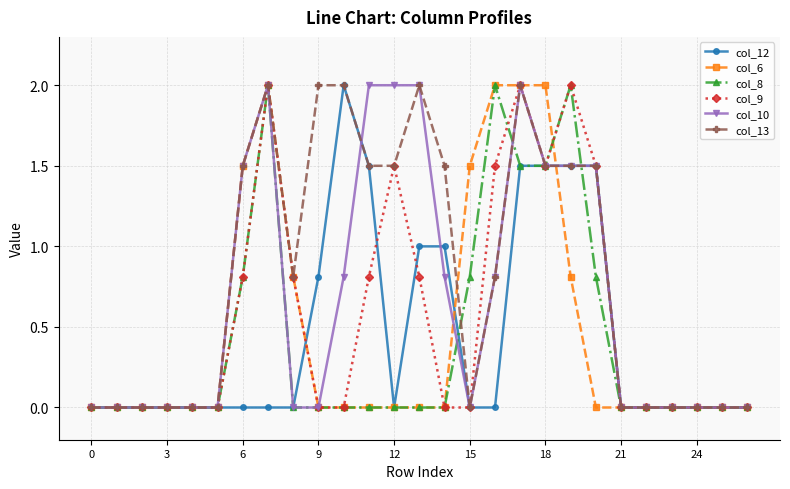

Which series has the largest total across all categories?

col_13